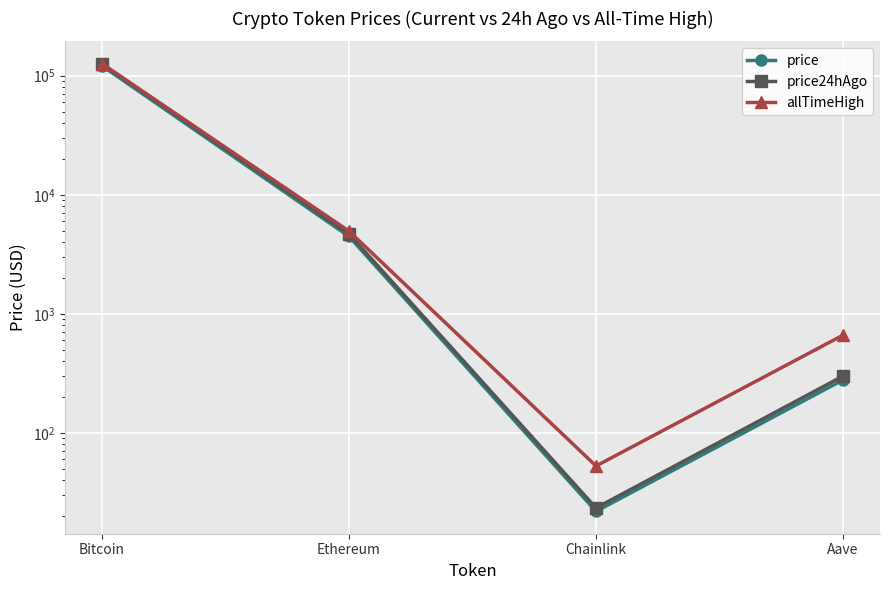

What is the label of the 3rd point from the left?

Chainlink